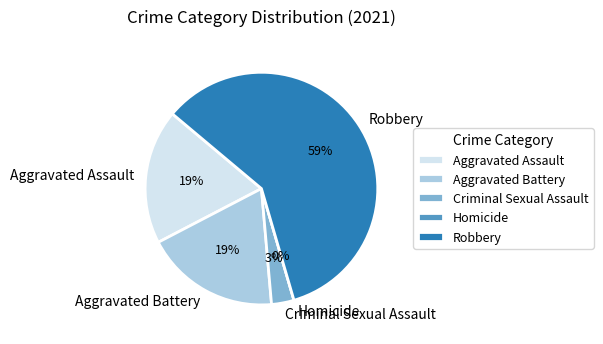

Between Aggravated Battery and Criminal Sexual Assault, which is larger?

Aggravated Battery